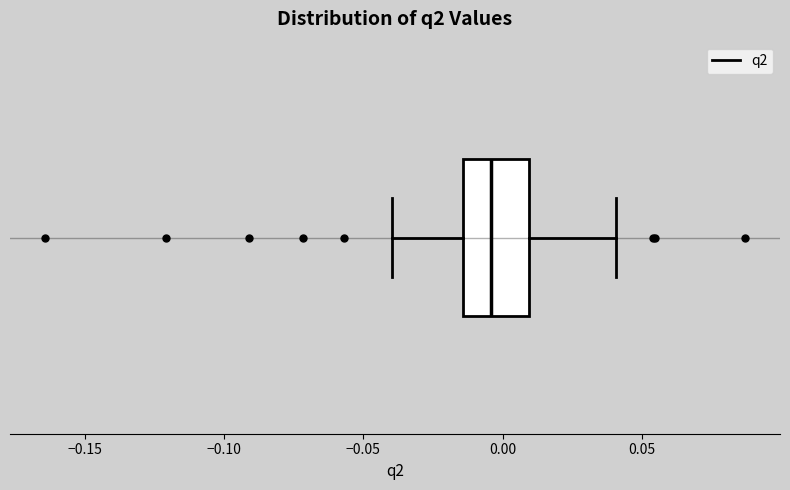

Where is the left edge of the box on the x-axis? The values are not printed on the chart, so give them approximately, as read against the axis.

-0.015